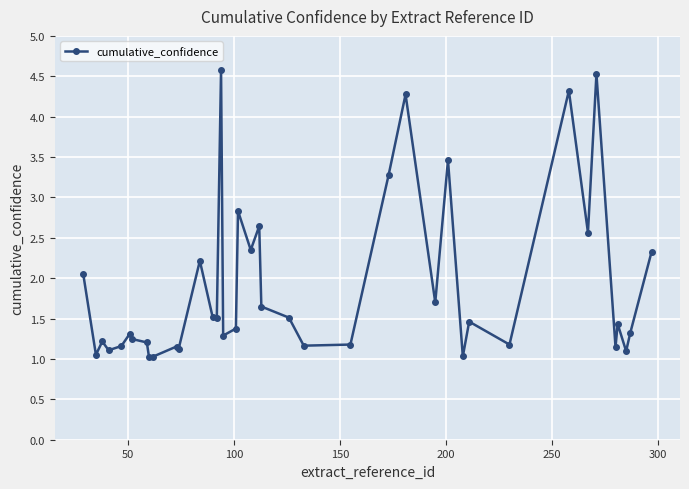

What is the minimum value shown in the chart?

1.0